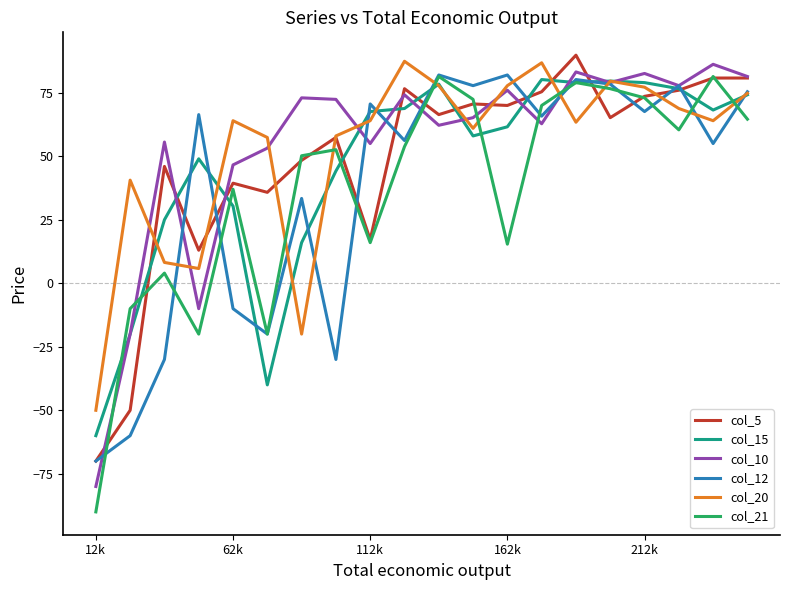

Which series has the widest spread of values?

col_21